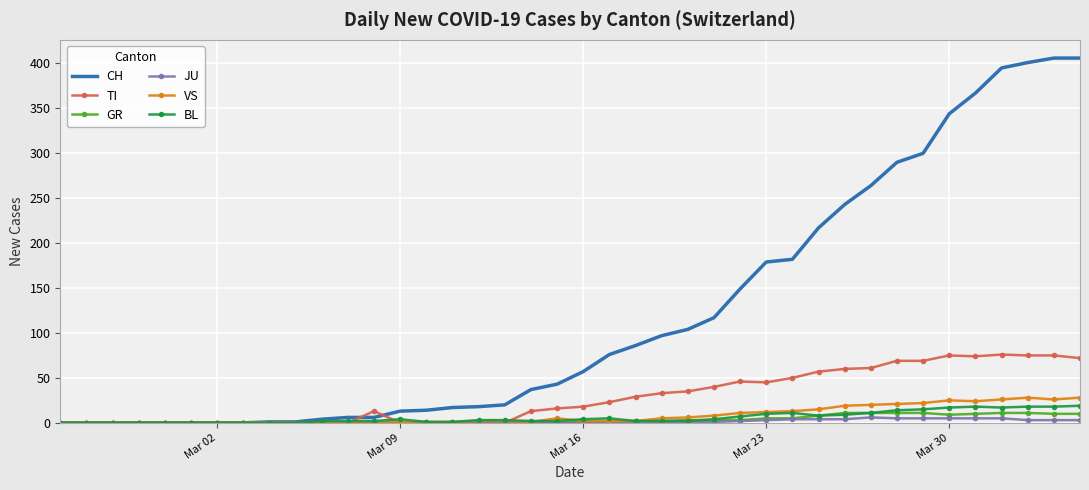

Which series has the largest total across all categories?

CH